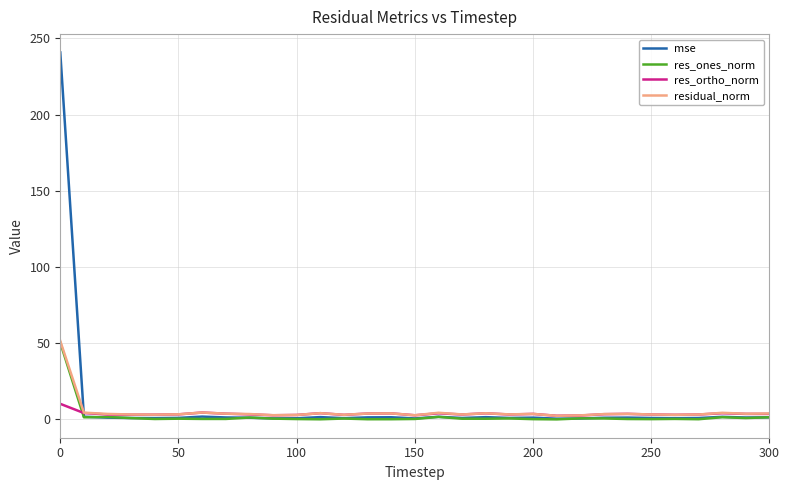

Which series has the widest spread of values?

mse